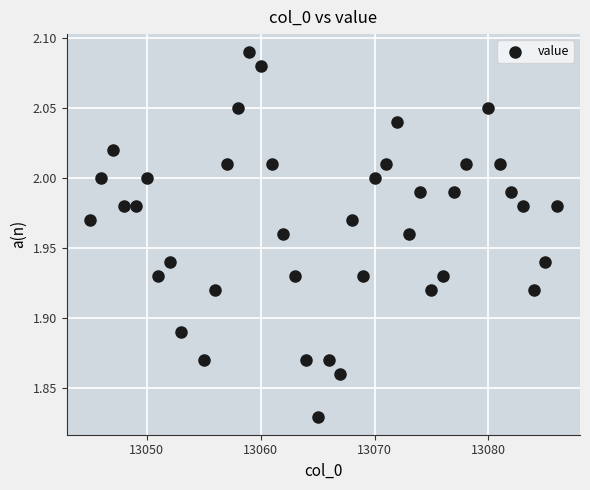

What is the range of X values (max minus min)?

41.0